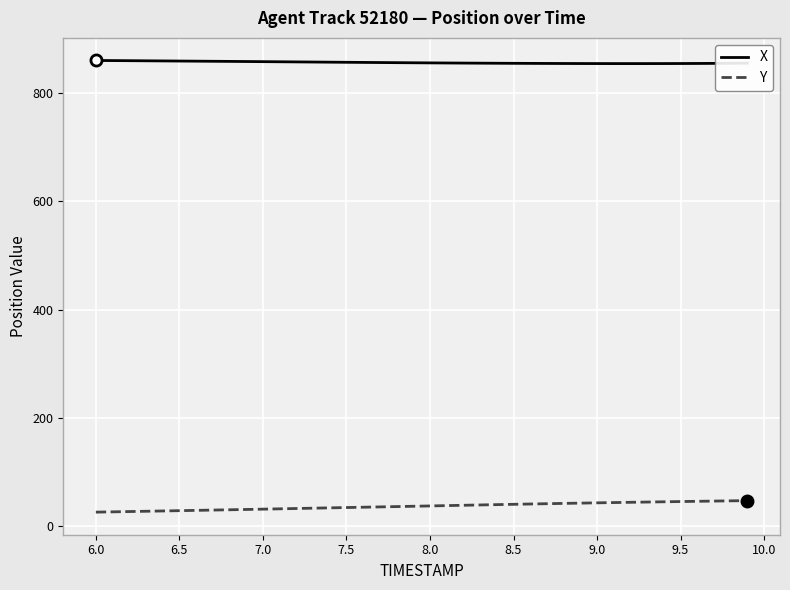

True or false: X and Y intersect in this chart.

False